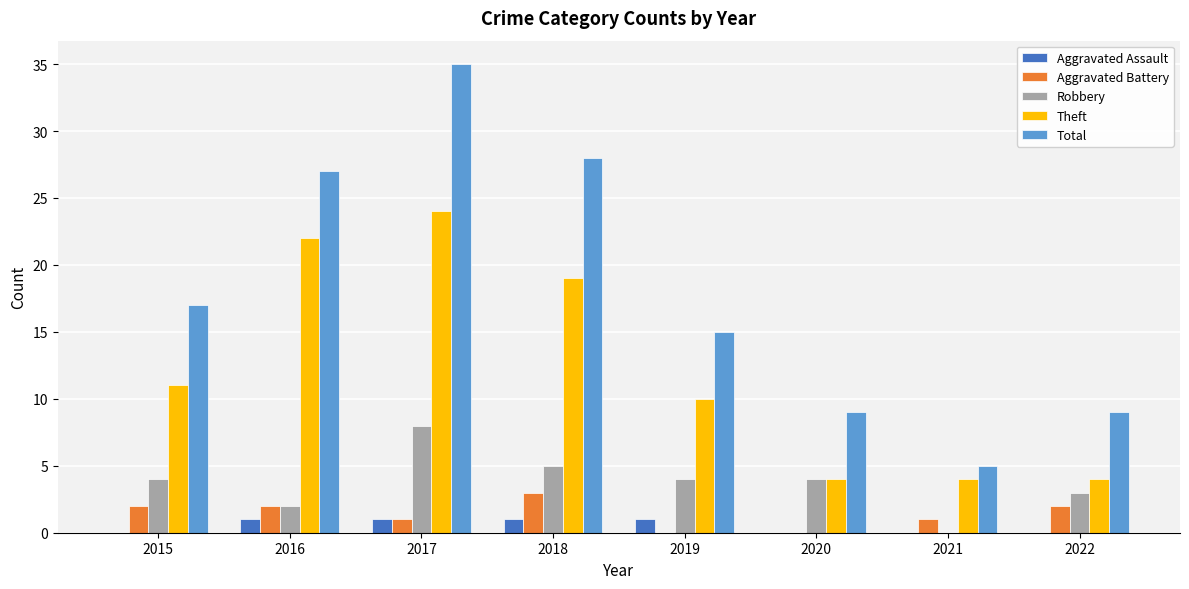

Is the value of Total at 2016 greater than the value of Aggravated Assault at 2015?

Yes